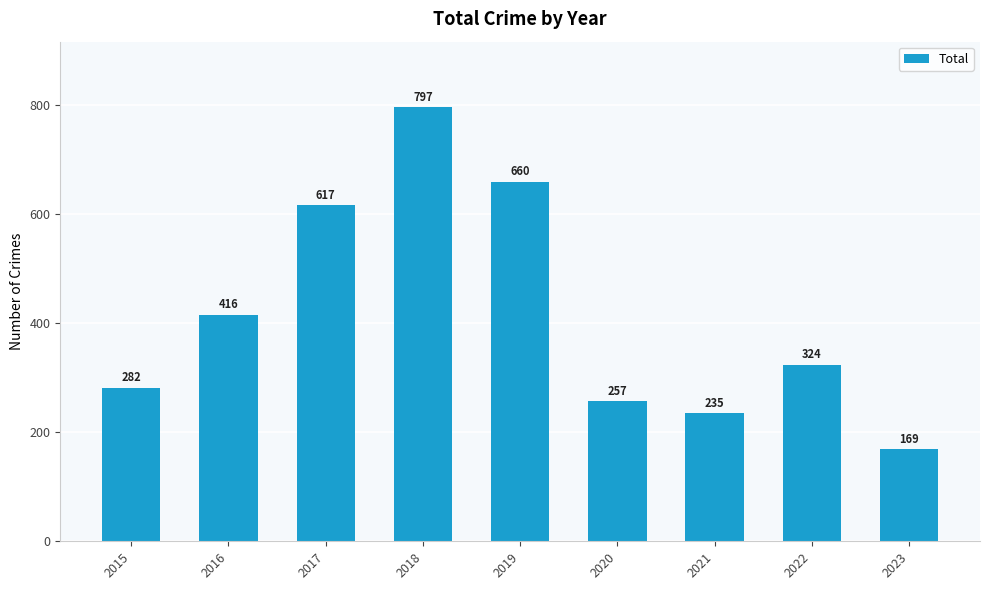

What is the maximum value shown in the chart?

797